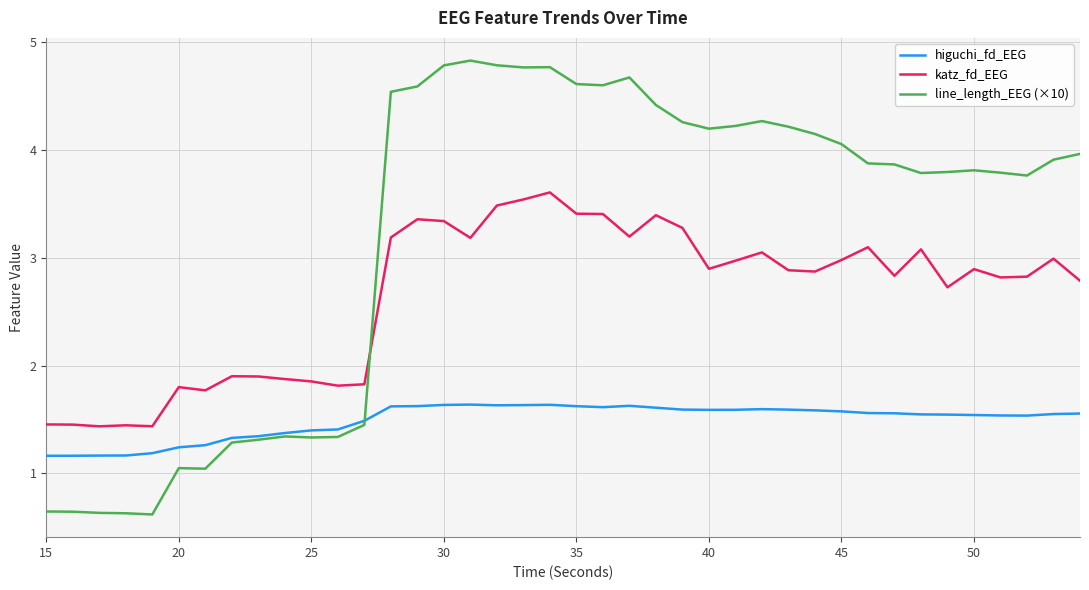

What is the maximum value for line_length_EEG (×10)?

4.8